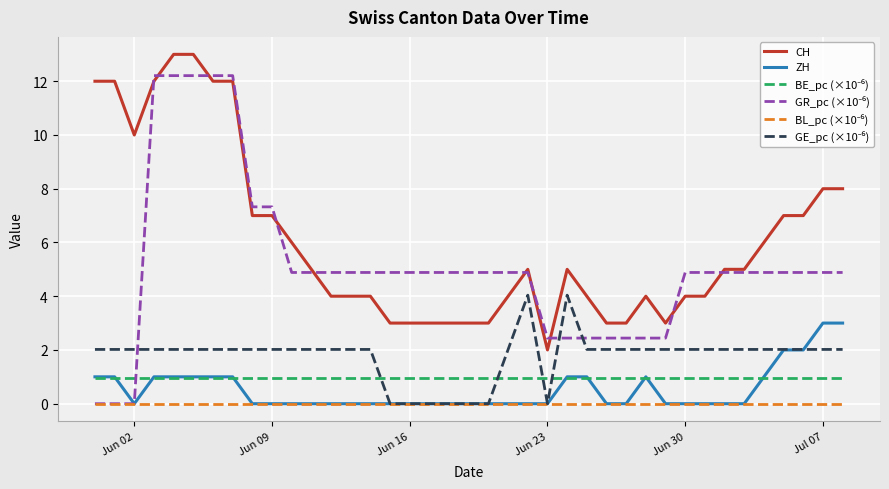

Which series has the largest total across all categories?

CH